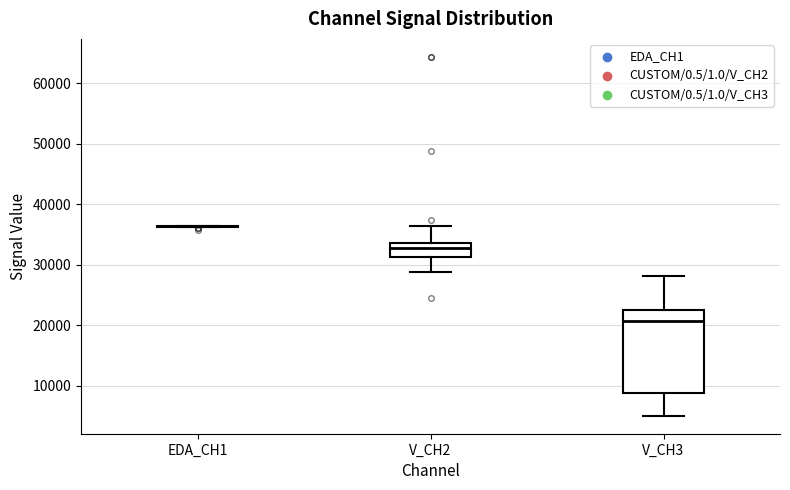

Reading left to right, transcribe this box plot: for each box, give where its median line is, the range the box spans, and where its two whiskers end, as read against the y-axis. The values are not printed on the chart, so give them approximately, as read against the axis.

EDA_CH1: box collapsed to a line at 36000, whiskers 36000 to 36000
V_CH2: median 33000, box 31000 to 34000, whiskers 29000 to 36000
V_CH3: median 21000, box 9000 to 22000, whiskers 5000 to 28000